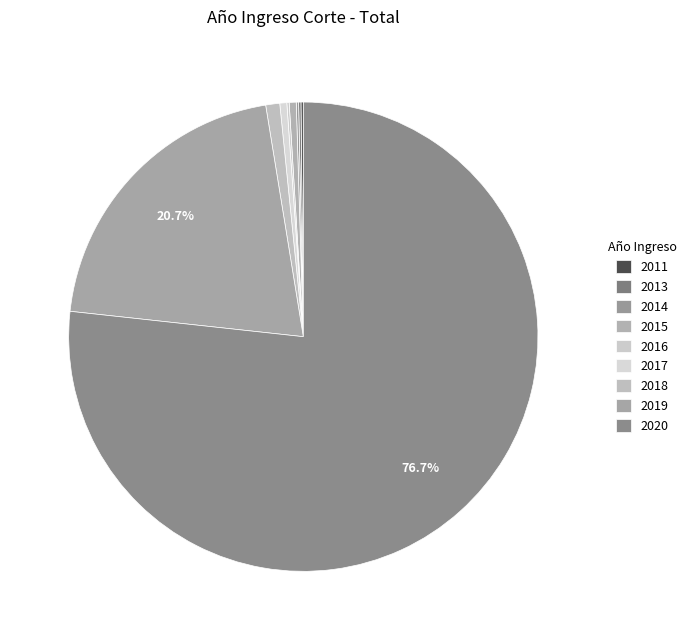

Is there a majority slice in this chart?

Yes